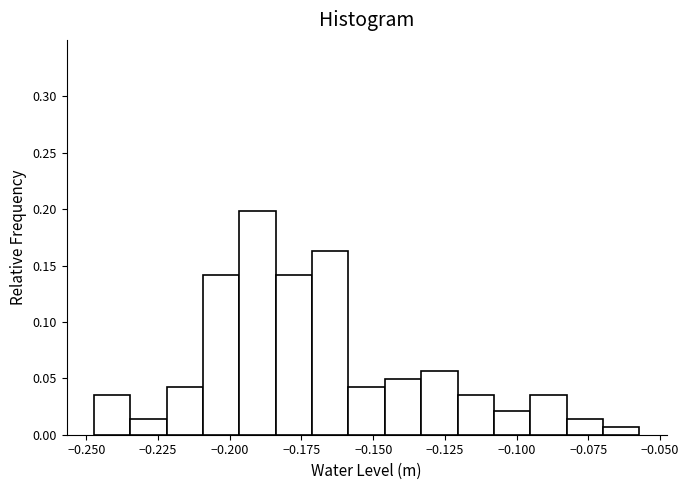

Around what value on the x-axis is the tallest bar? Give the approximate position of its centre, as read against the axis.

-0.190